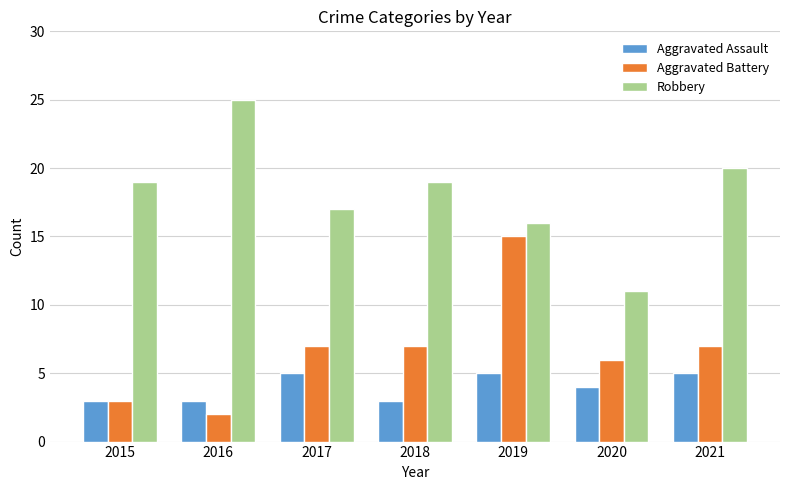

Reading left to right, transcribe all the data shown in this chart.

Aggravated Assault: 2015=3	2016=3	2017=5	2018=3	2019=5	2020=4	2021=5
Aggravated Battery: 2015=3	2016=2	2017=7	2018=7	2019=15	2020=6	2021=7
Robbery: 2015=19	2016=25	2017=17	2018=19	2019=16	2020=11	2021=20